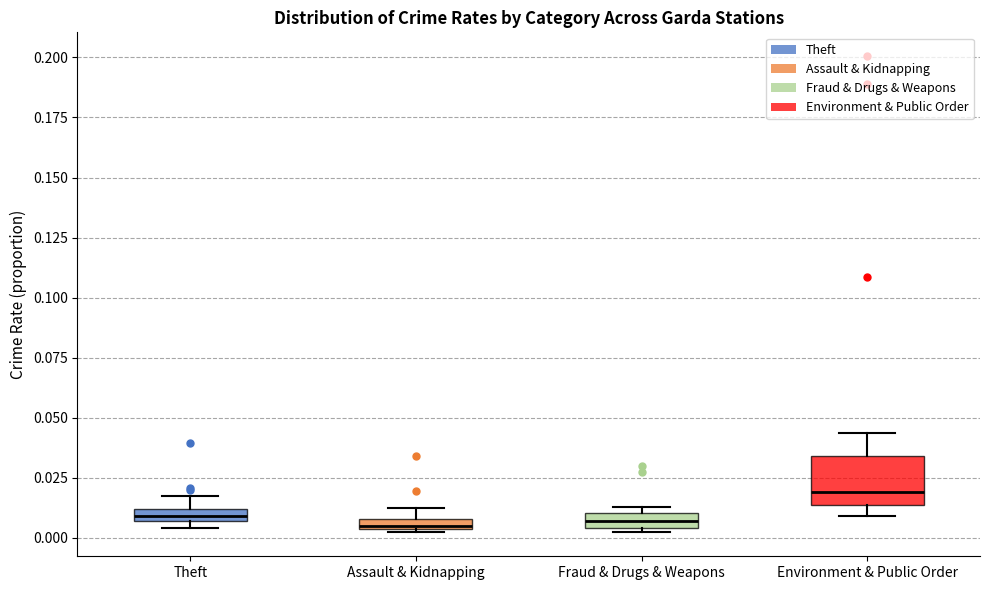

Which box has the highest median line?

Environment & Public Order